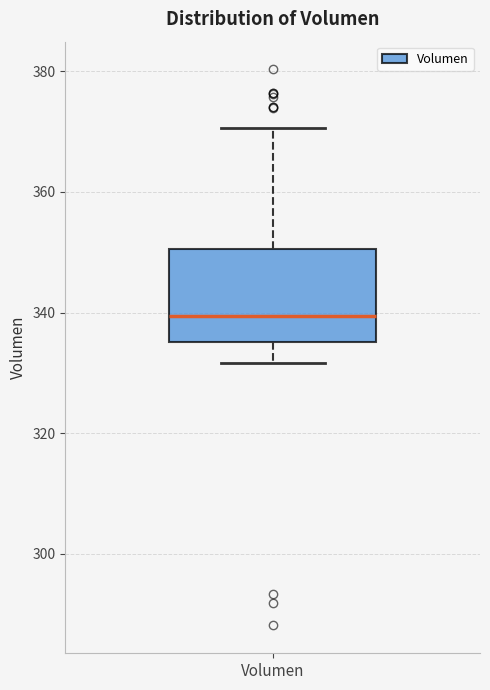

Transcribe this box plot: give where the median line is, the range the box spans, and where the two whiskers end, as read against the y-axis. The values are not printed on the chart, so give them approximately, as read against the axis.

median 340, box 336 to 350, whiskers 332 to 370